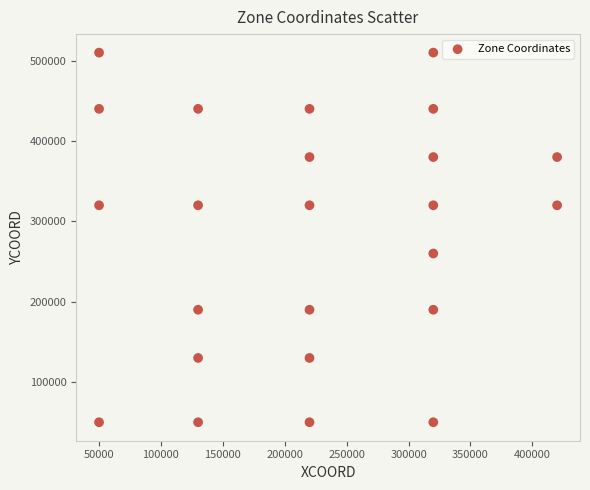

What is the range of X values (max minus min)?

370000